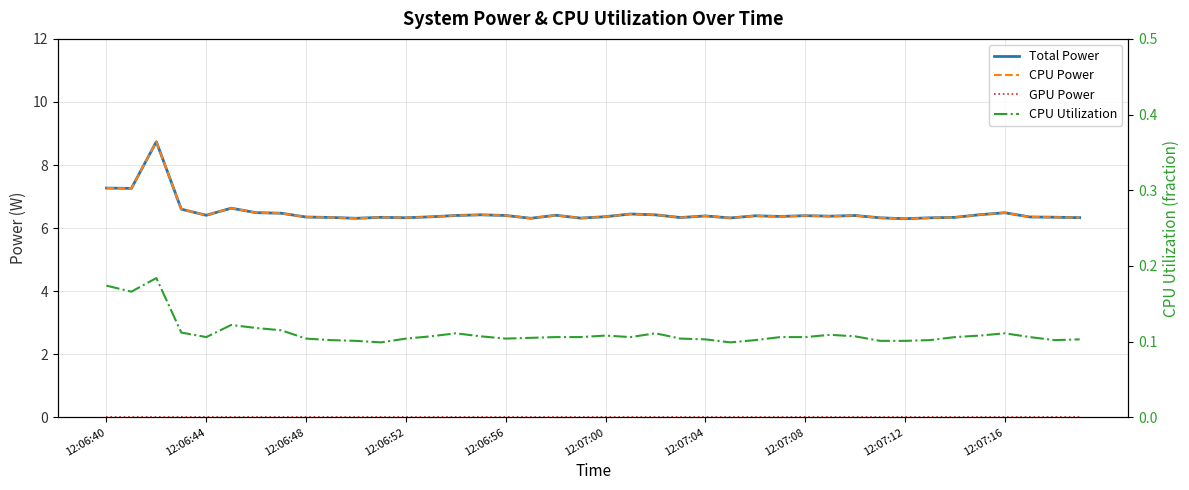

What is the average value of the CPU Utilization series?

0.1